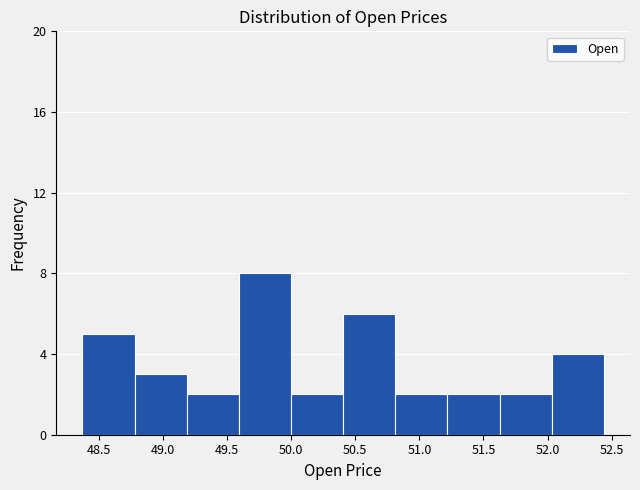

Which range on the x-axis has the tallest bar?

49.60 to 50.00